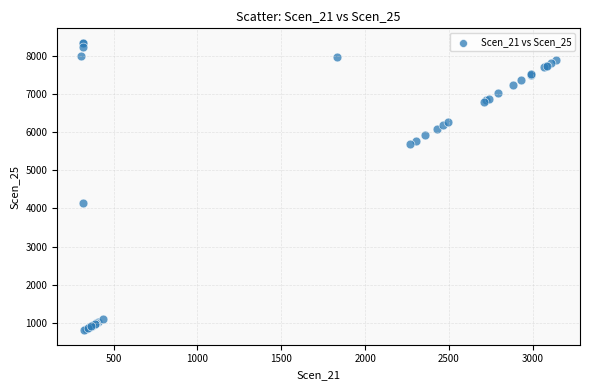

What Y value in the scatter plot is closest to 4570?

4130.8